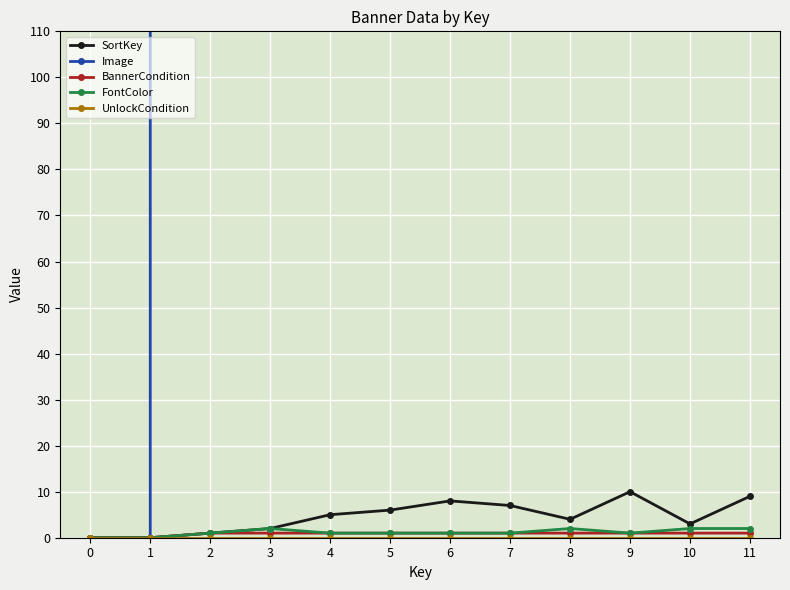

The value of BannerCondition at 11 is 1. True or false?

True